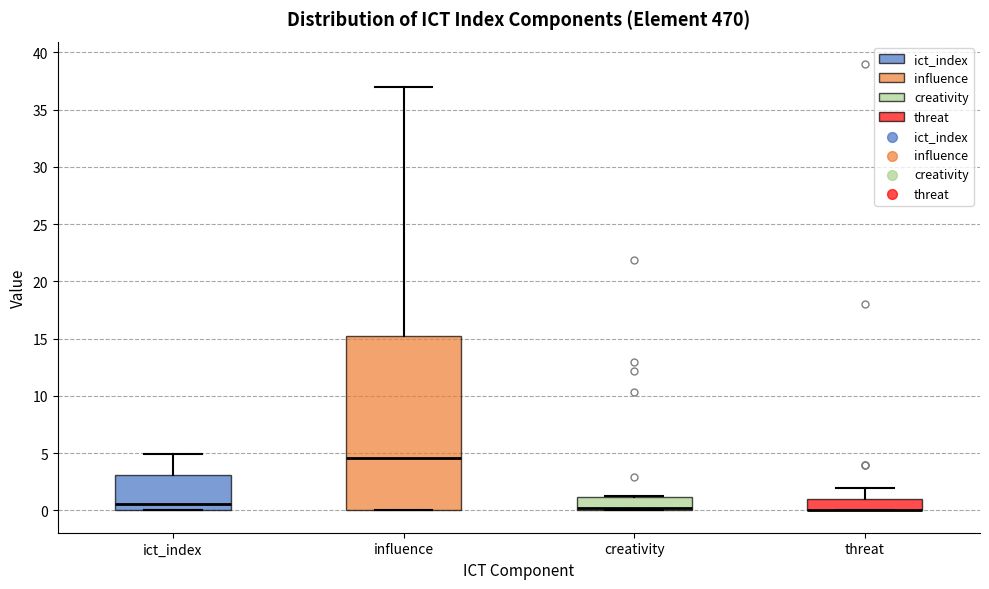

Reading left to right, read every box against the y-axis: the position of its median line, the range the box covers, and the ends of its whiskers. The values are not printed on the chart, so give them approximately, as read against the axis.

ict_index: median 0.5, box 0.0 to 3.0, whiskers 0.0 to 5.0
influence: median 4.5, box 0.0 to 15.0, whiskers 0.0 to 37.0
creativity: median 0.0 (just above the box's lower edge), box 0.0 to 1.0, whiskers 0.0 to 1.5
threat: median 0.0 (drawn on the box's lower edge), box 0.0 to 1.0, whiskers 0.0 to 2.0